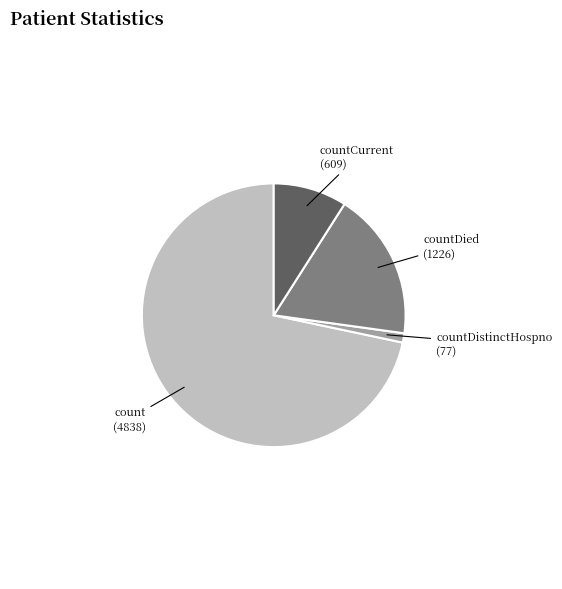

Is there any slice that represents more than half of the pie?

Yes